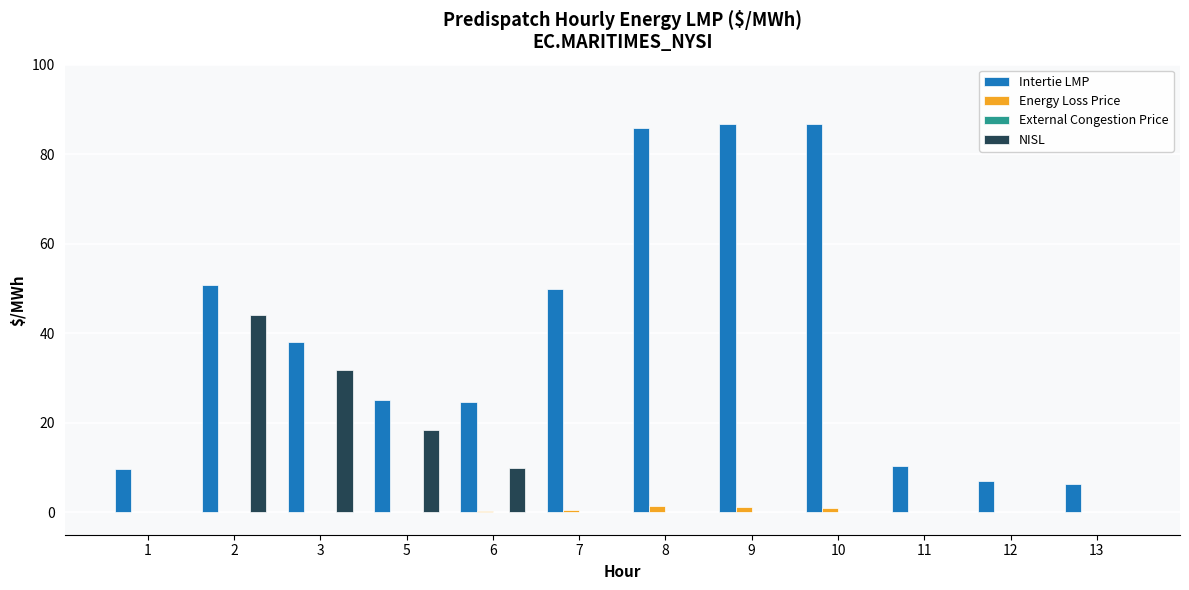

Which series has the largest total across all categories?

Intertie LMP